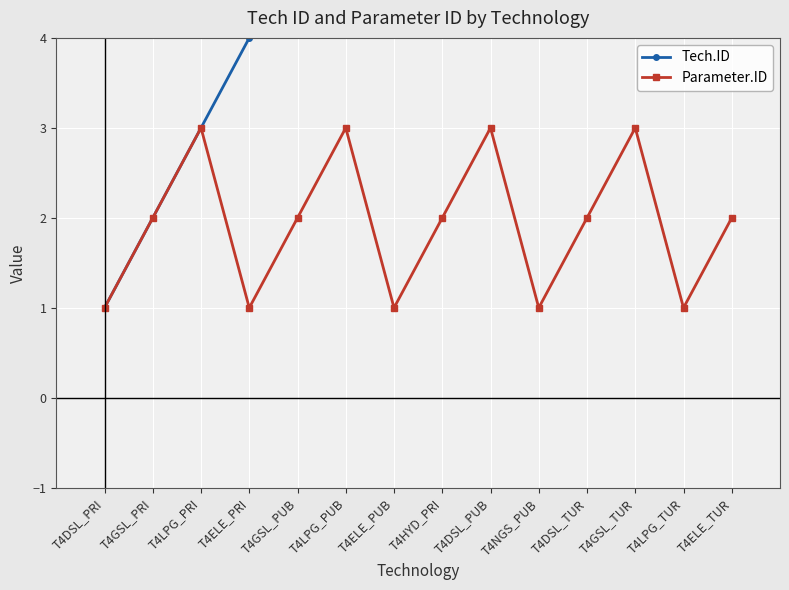

Reading left to right, list all the values displayed in this chart.

Tech.ID: T4DSL_PRI=1	T4GSL_PRI=2	T4LPG_PRI=3	T4ELE_PRI=4	T4GSL_PUB=5	T4LPG_PUB=6	T4ELE_PUB=7	T4HYD_PRI=8	T4DSL_PUB=9	T4NGS_PUB=10	T4DSL_TUR=11	T4GSL_TUR=12	T4LPG_TUR=13	T4ELE_TUR=14
Parameter.ID: T4DSL_PRI=1	T4GSL_PRI=2	T4LPG_PRI=3	T4ELE_PRI=1	T4GSL_PUB=2	T4LPG_PUB=3	T4ELE_PUB=1	T4HYD_PRI=2	T4DSL_PUB=3	T4NGS_PUB=1	T4DSL_TUR=2	T4GSL_TUR=3	T4LPG_TUR=1	T4ELE_TUR=2